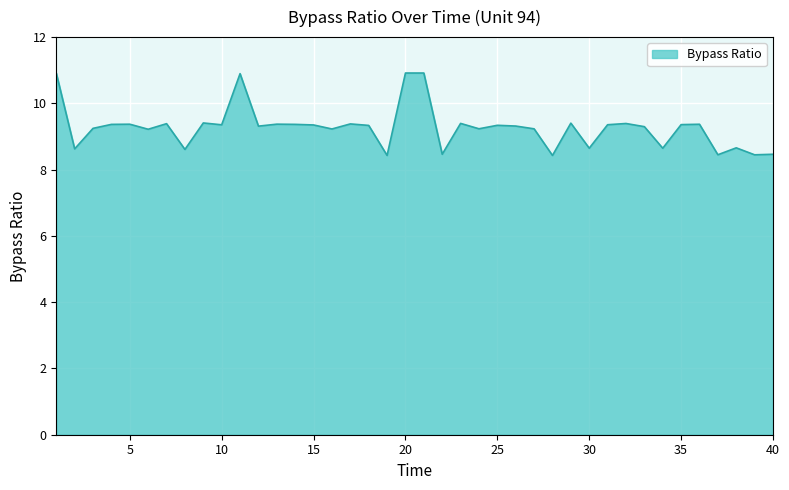

What is the difference between the maximum and minimum values?

2.5